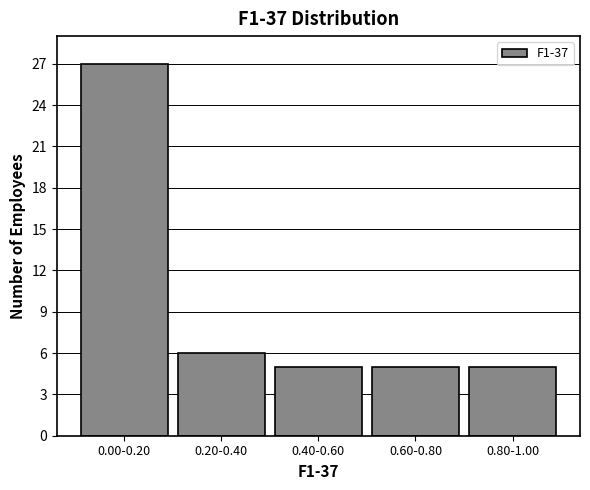

Reading right to left, what are all the values shown in this chart?

5	5	5	6	27